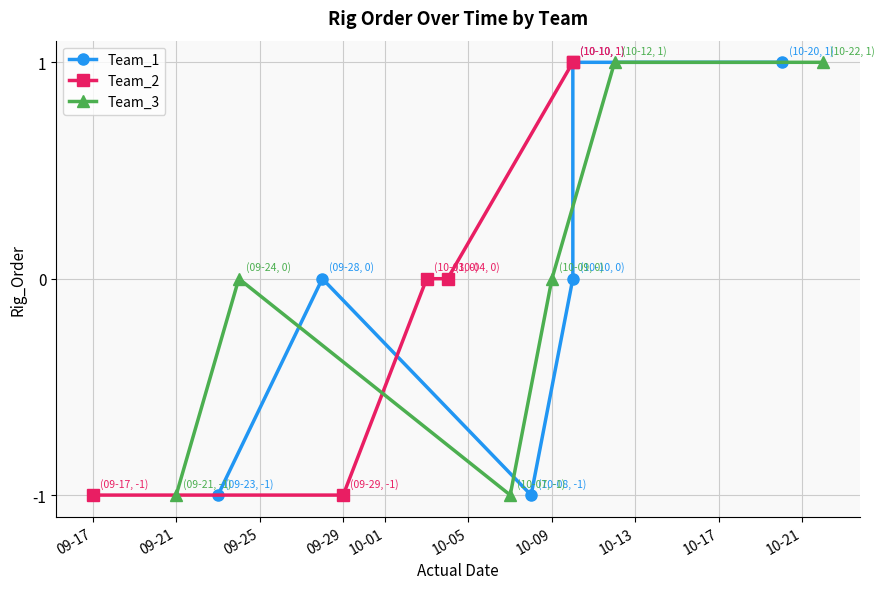

True or false: Team_3 has more than 2 points higher than both neighbors.

False